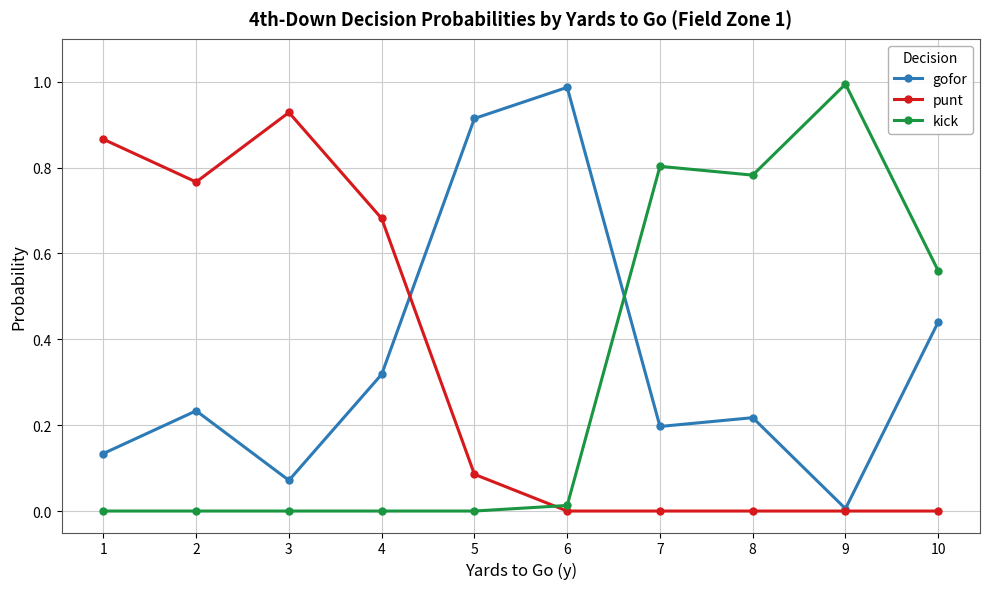

Which series ends up on top after the final intersection of punt and kick?

kick